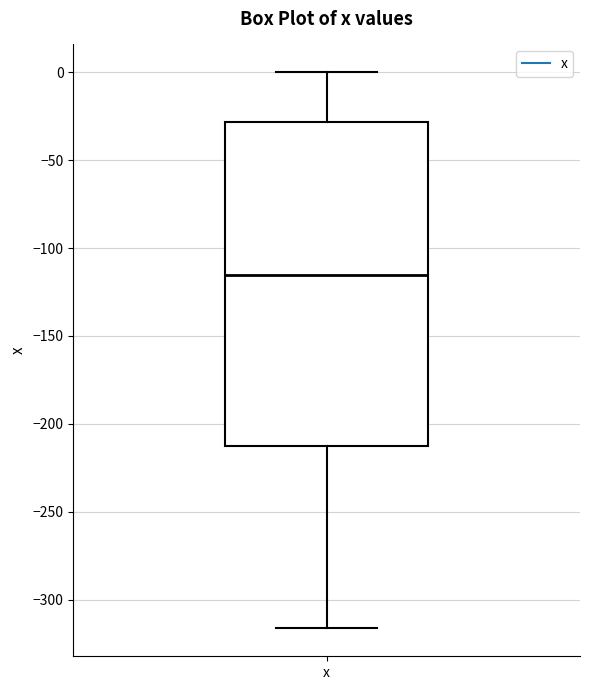

Read this box plot against the y-axis: the position of the median line, the range covered by the box, and the ends of both whiskers. The values are not printed on the chart, so give them approximately, as read against the axis.

median -115, box -215 to -30, whiskers -315 to 0